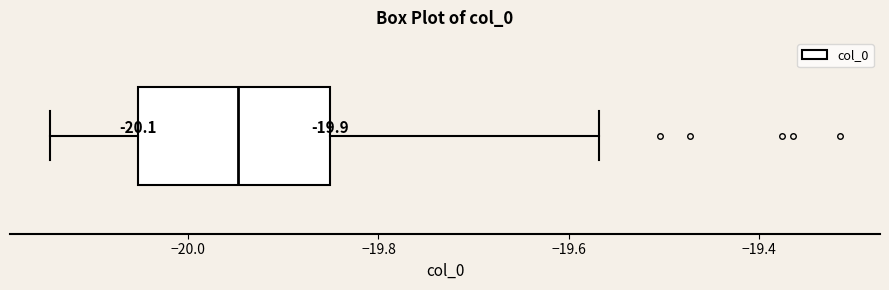

Transcribe this box plot: give where the median line is, the range the box spans, and where the two whiskers end, as read against the x-axis. The values are not printed on the chart, so give them approximately, as read against the axis.

median -19.94, box -20.06 to -19.86, whiskers -20.14 to -19.56